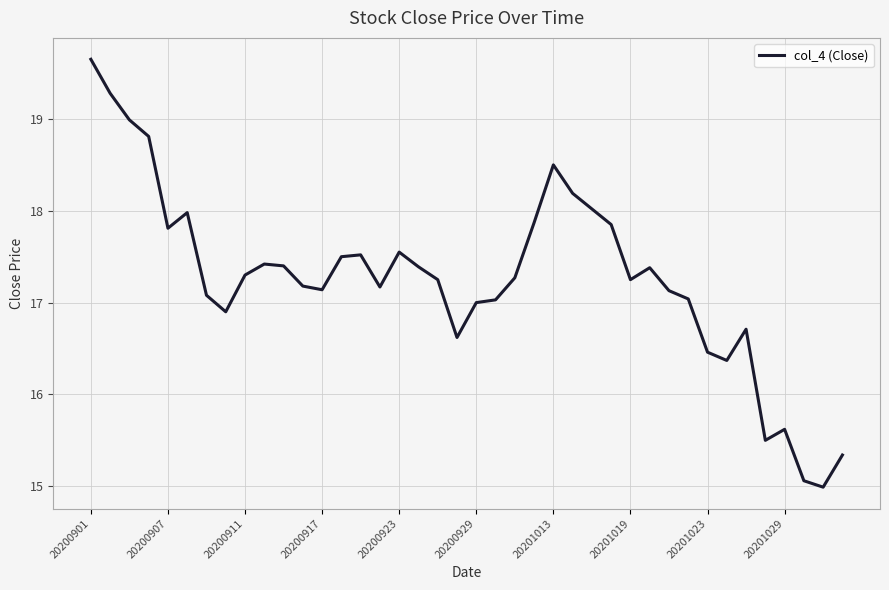

What is the smallest value displayed?

15.0